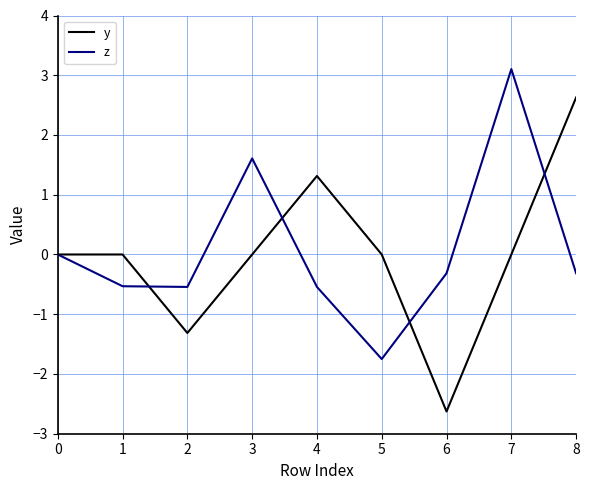

What is the spread (max minus min) of values at 6?

2.3